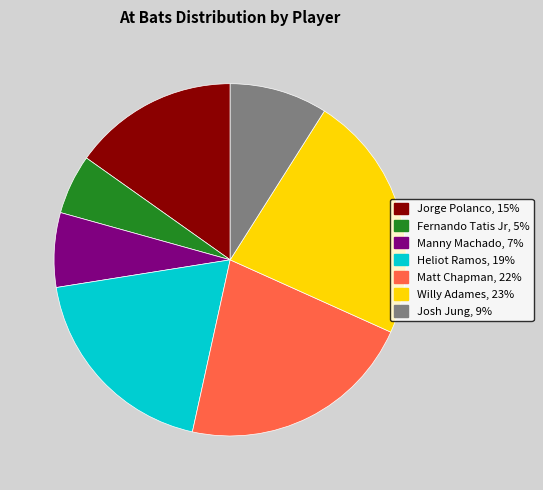

What is the smallest slice in the pie chart?

Fernando Tatis Jr